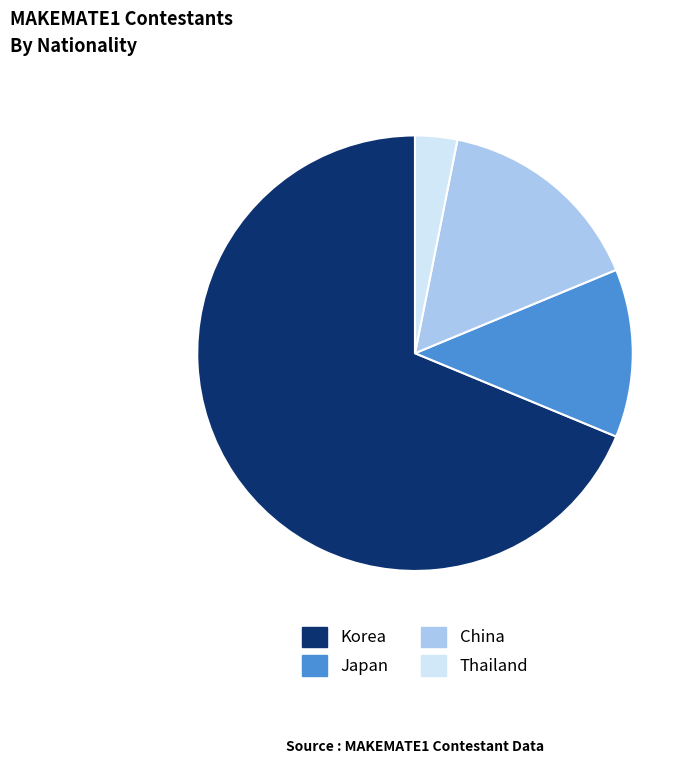

Which category has the biggest portion of the pie?

Korea